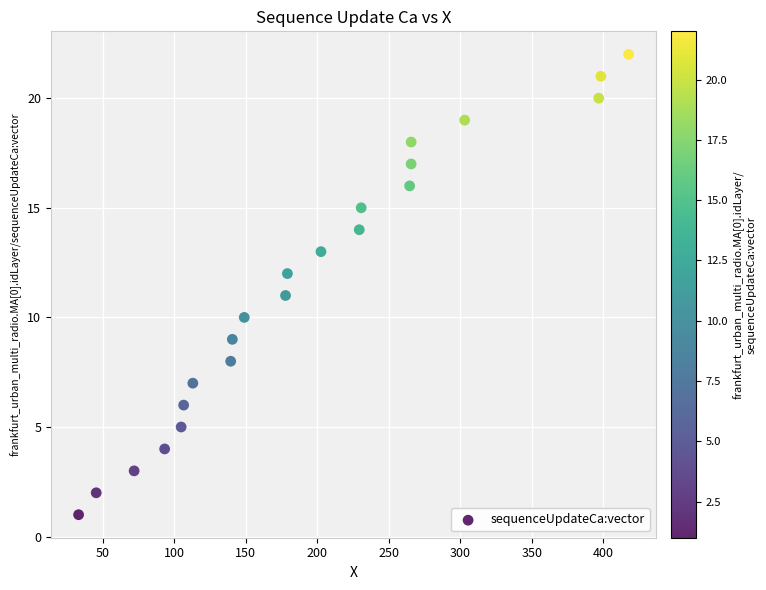

What is the range of Y values (max minus min)?

21